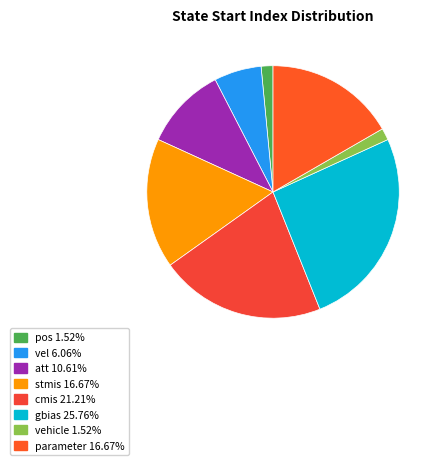

Which has a higher value, pos or gbias?

gbias